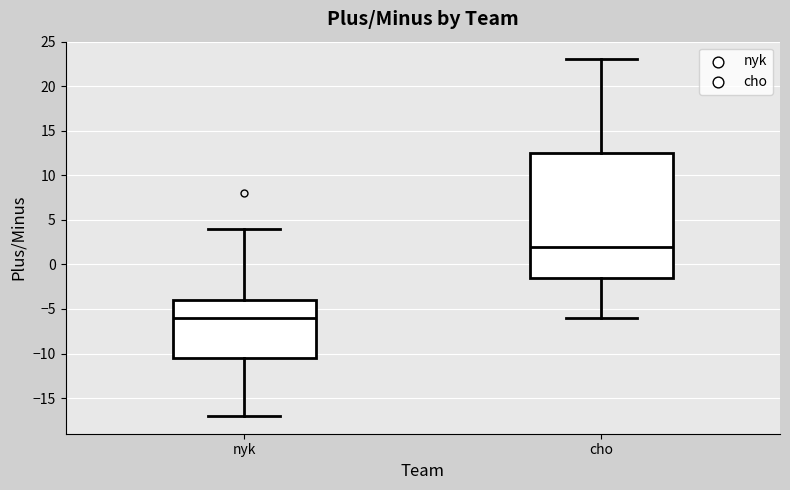

Reading left to right, read every box against the y-axis: the position of its median line, the range the box covers, and the ends of its whiskers. The values are not printed on the chart, so give them approximately, as read against the axis.

nyk: median -6.0, box -10.5 to -4.0, whiskers -17.0 to 4.0
cho: median 2.0, box -1.5 to 12.5, whiskers -6.0 to 23.0